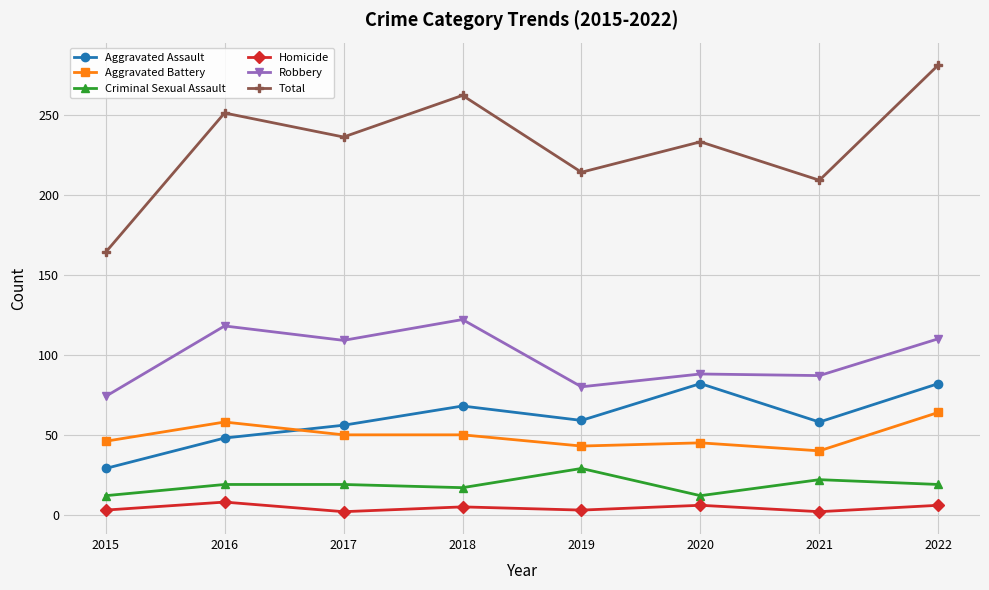

Is it true that Total equals 49 at 2015?

False